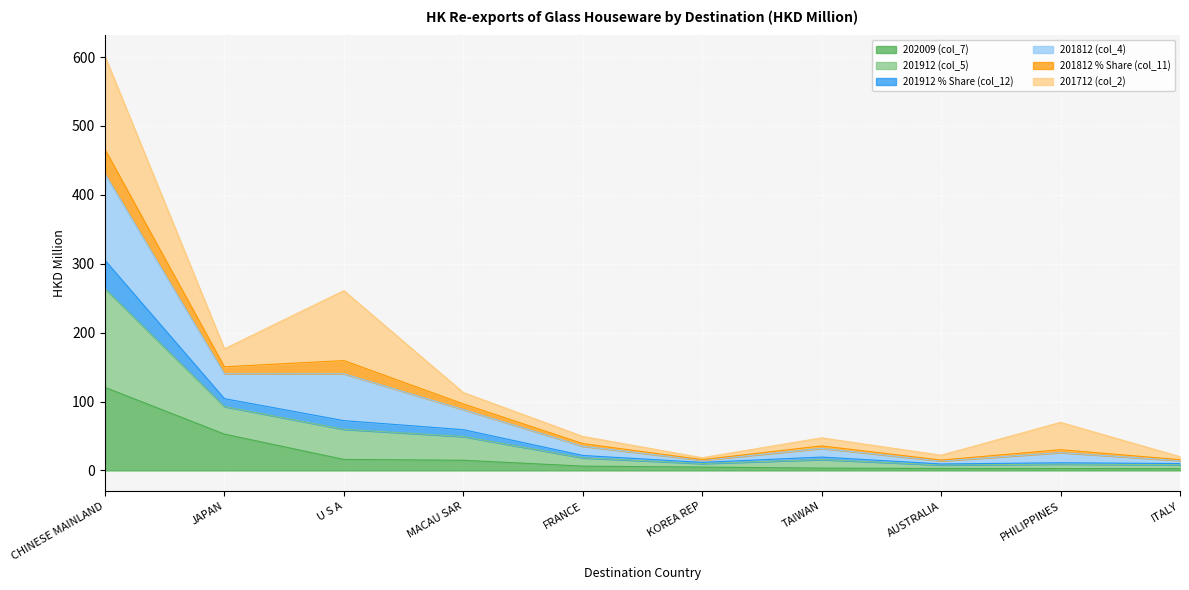

At which label does 202009 (col_7) reach its peak?

CHINESE MAINLAND